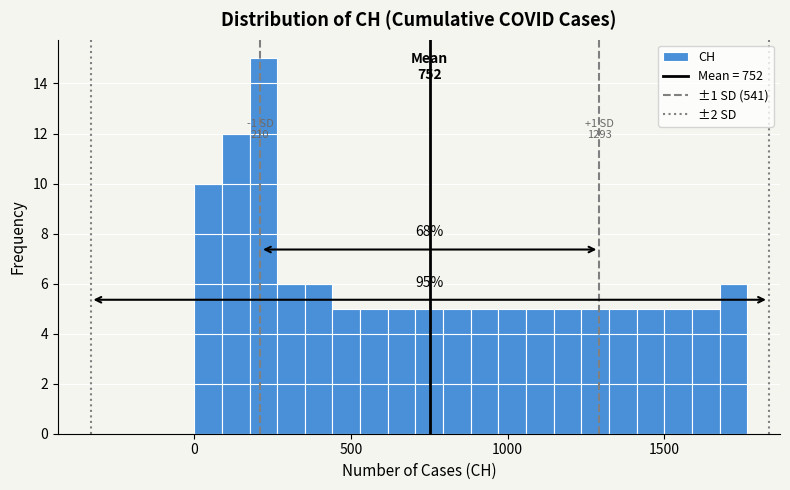

Read against the x-axis, roughly where is the centre of the tallest bar?

200